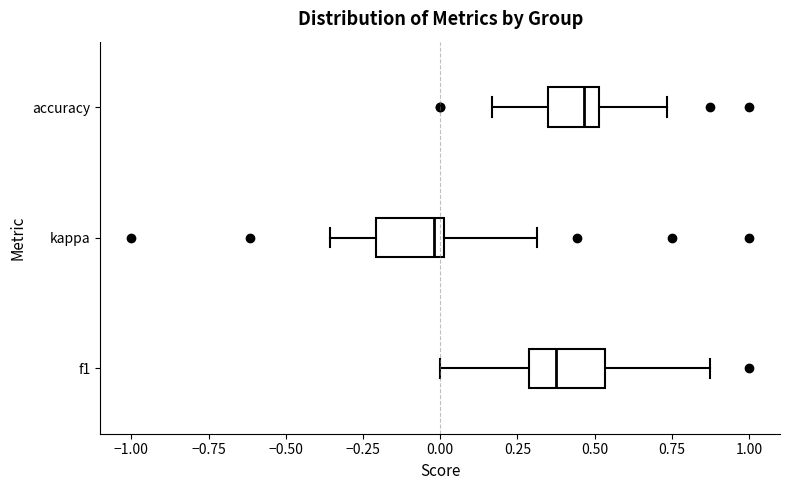

Which box has the furthest to the right median line?

accuracy